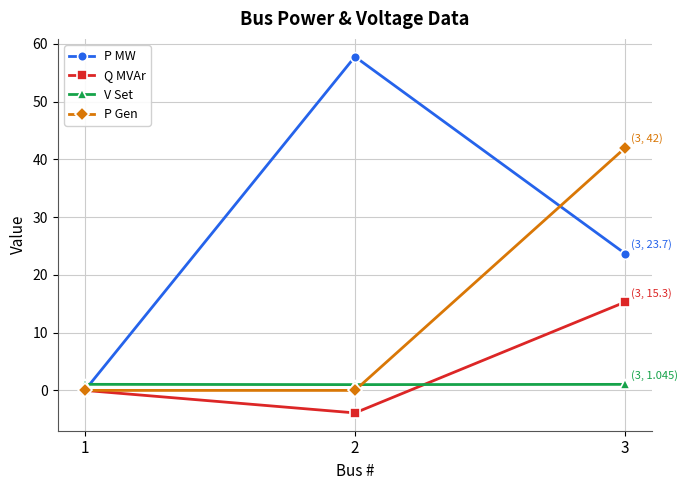

At which label does P MW reach its minimum?

1